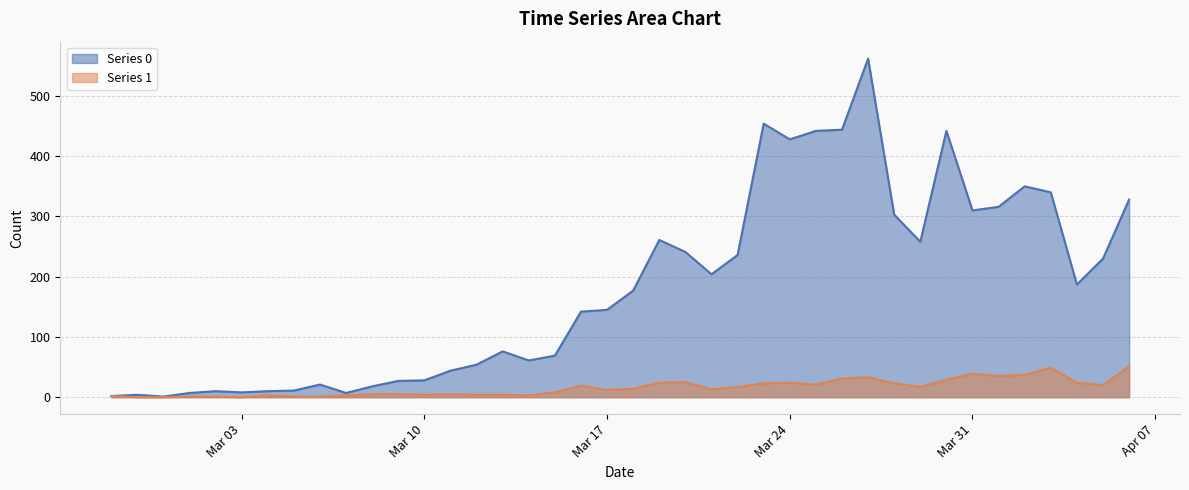

In Series 0, how many points are lower than both neighbors (excluding endpoints)?

9